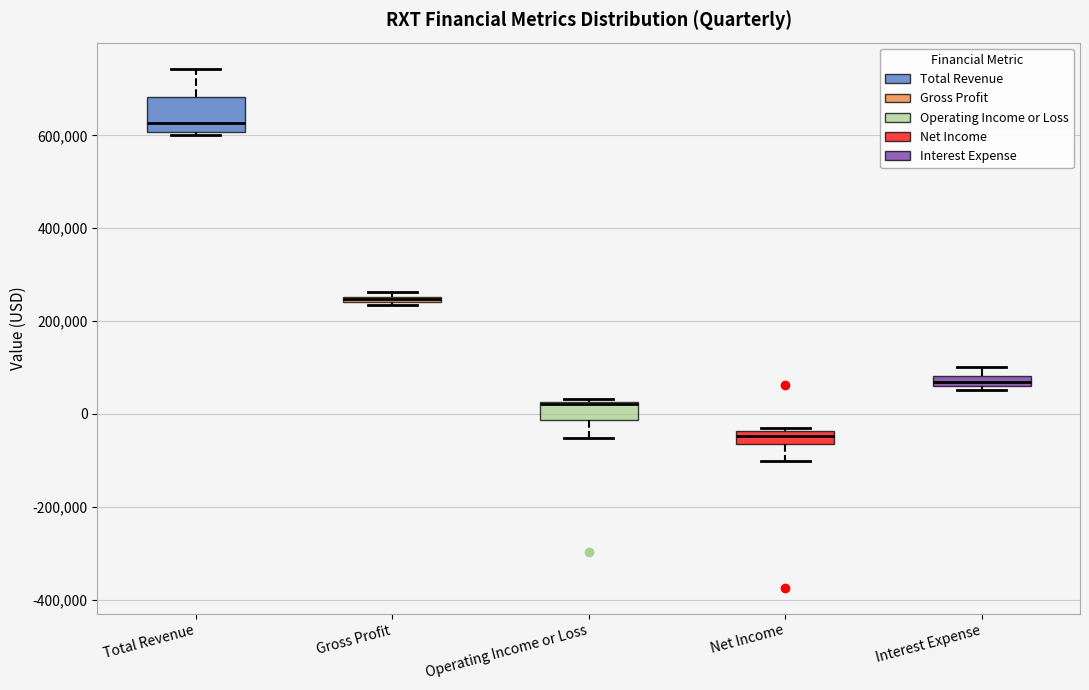

Where is the lower edge of the box for Gross Profit on the y-axis? The values are not printed on the chart, so give them approximately, as read against the axis.

240000